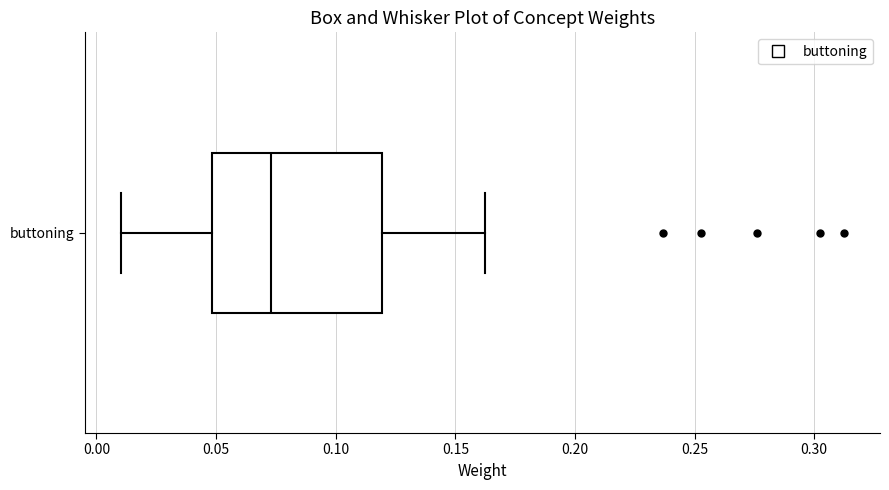

Read this box plot against the x-axis: the position of the median line, the range covered by the box, and the ends of both whiskers. The values are not printed on the chart, so give them approximately, as read against the axis.

median 0.075, box 0.050 to 0.120, whiskers 0.010 to 0.160